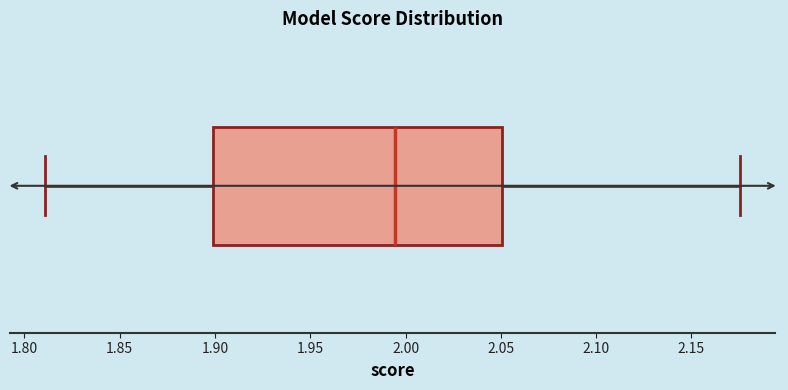

Transcribe this box plot: give where the median line is, the range the box spans, and where the two whiskers end, as read against the x-axis. The values are not printed on the chart, so give them approximately, as read against the axis.

median 1.995, box 1.900 to 2.050, whiskers 1.810 to 2.175